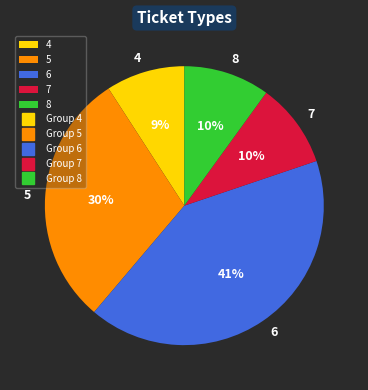

Which category has the smallest portion of the pie?

4